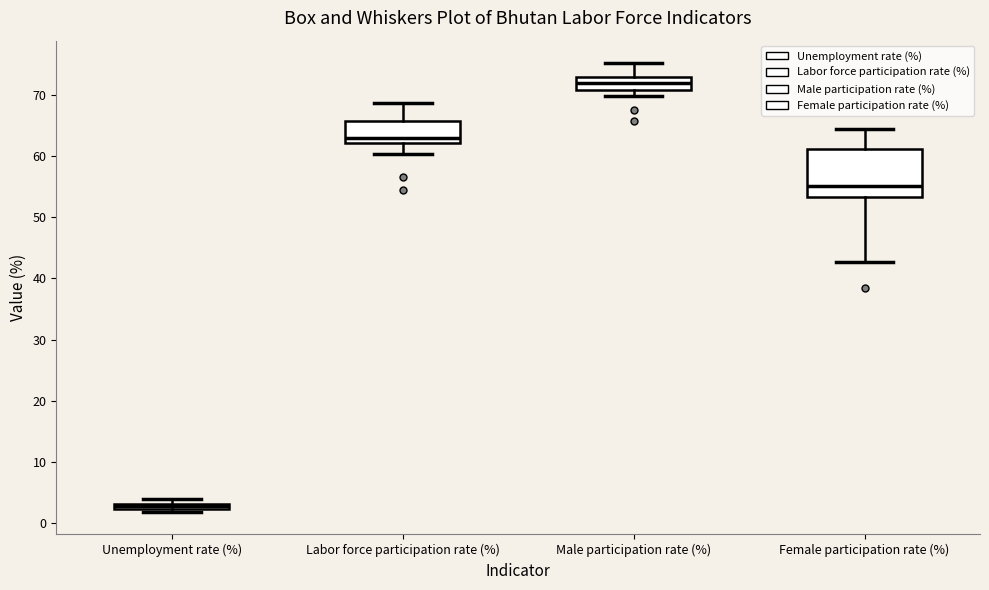

Which box is the tallest, from its lower edge to its upper edge?

Female participation rate (%)